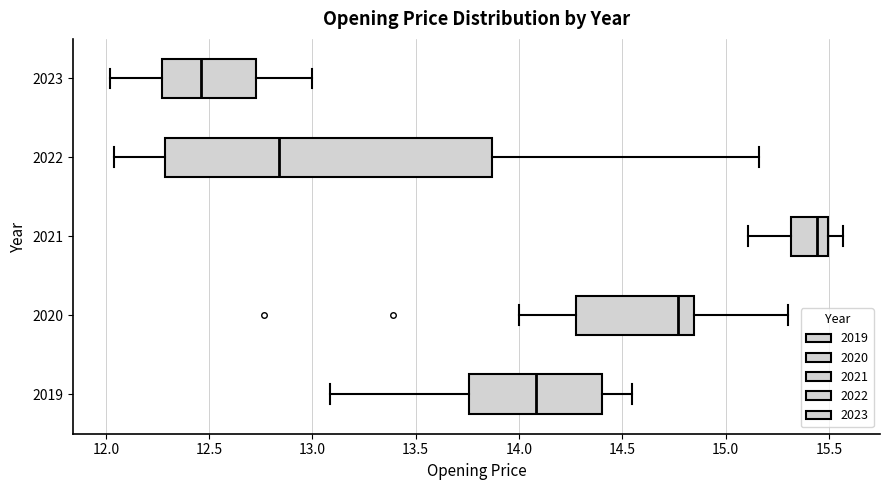

Which box has the furthest to the left median line?

2023